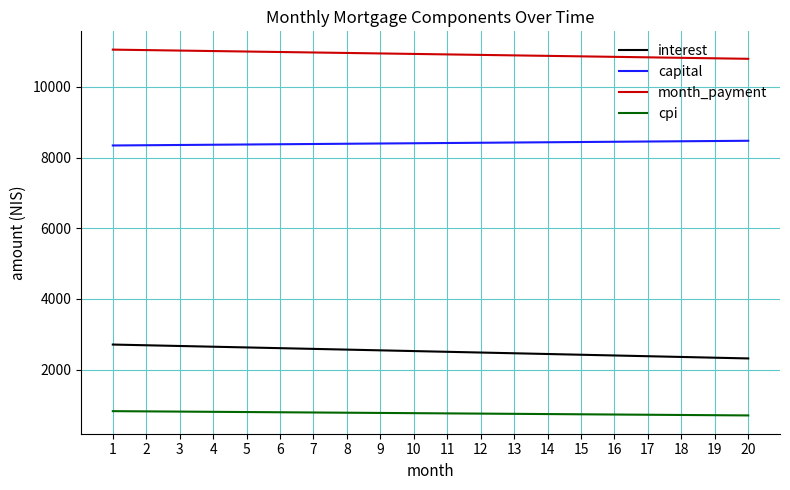

What is the total value across all series at 17?

22391.2